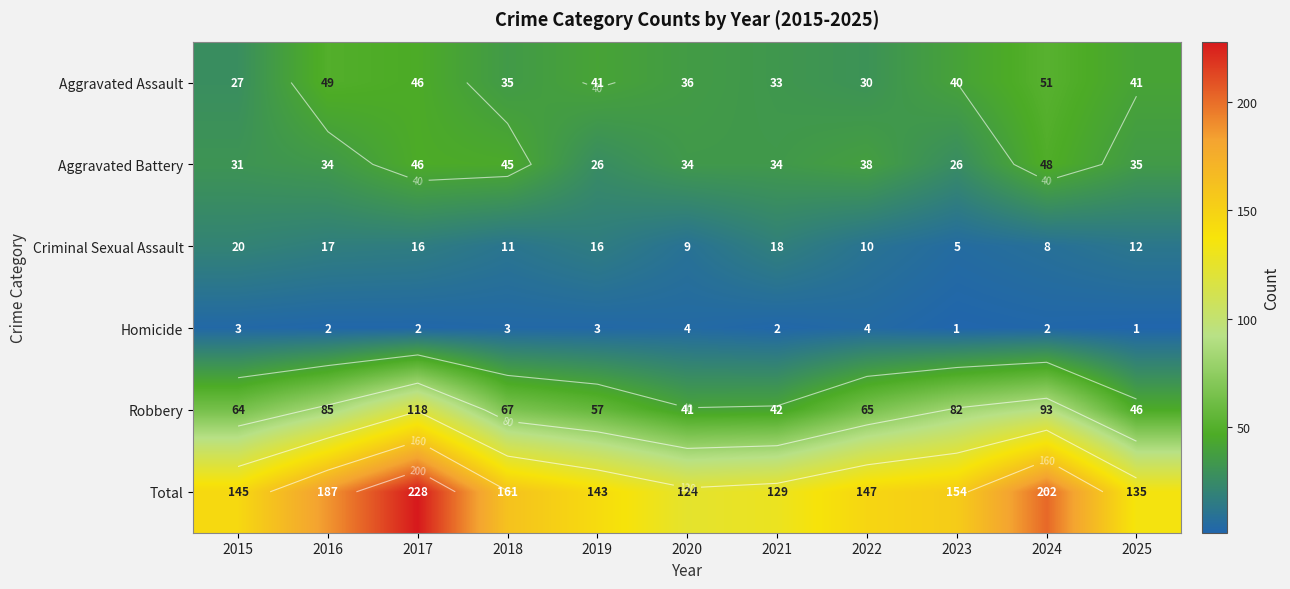

Is the value of Criminal Sexual Assault at 2020 greater than the value of Total at 2024?

No